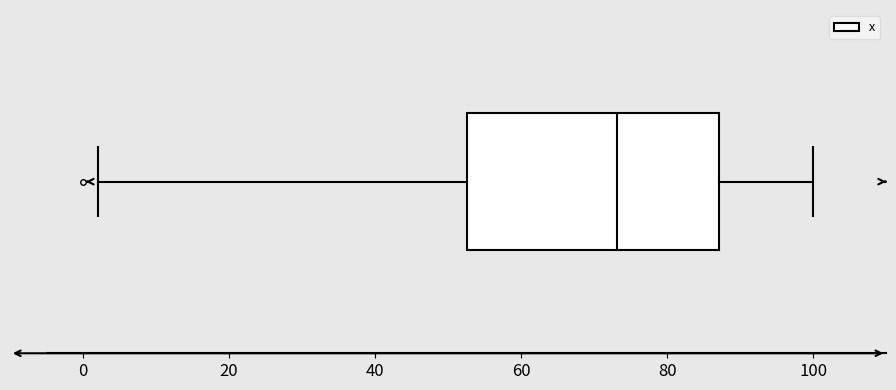

Transcribe this box plot: give where the median line is, the range the box spans, and where the two whiskers end, as read against the x-axis. The values are not printed on the chart, so give them approximately, as read against the axis.

median 74, box 52 to 88, whiskers 2 to 100